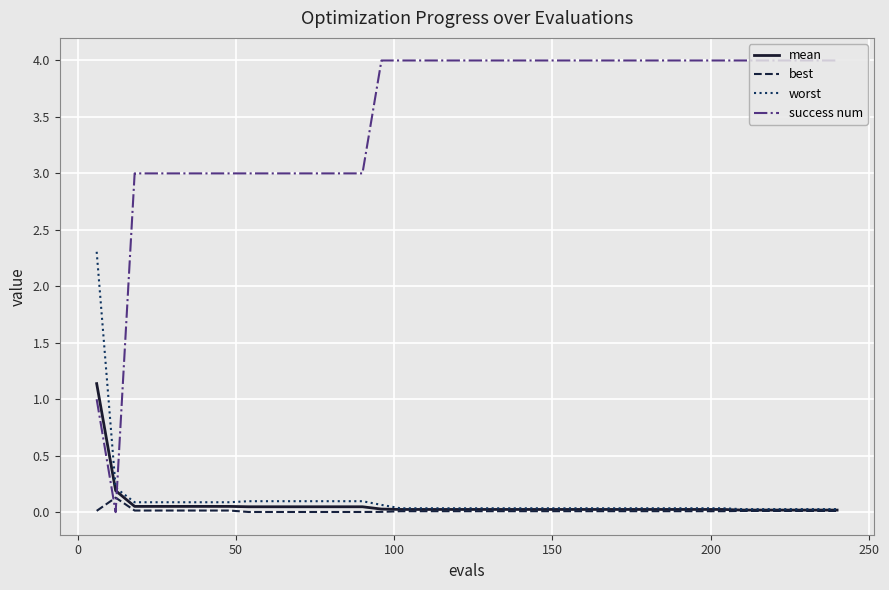

After their last crossing, which series has the higher values: success num or best?

success num